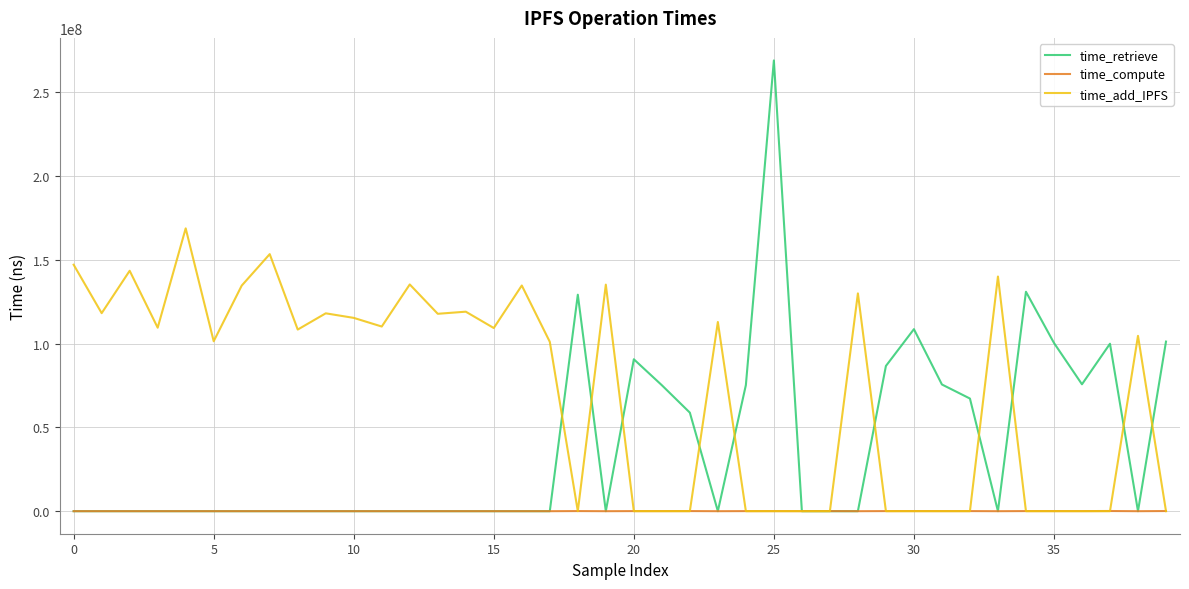

What is the difference between the maximum and minimum values in the time_retrieve series?

268817907